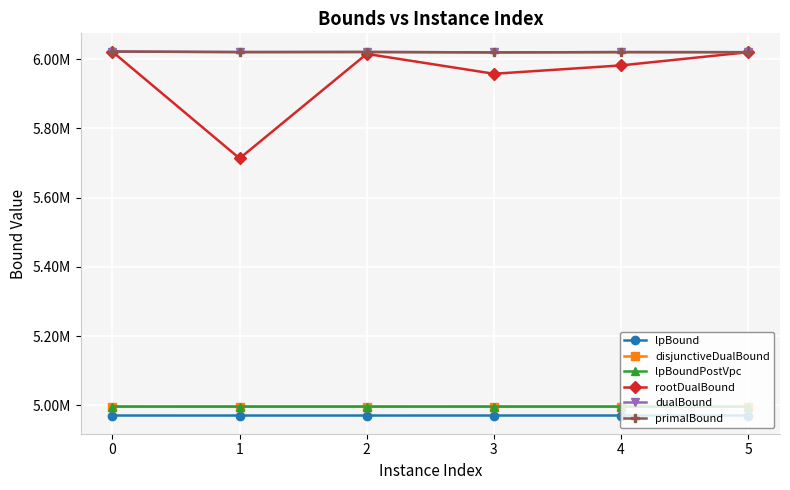

What is the difference between the second highest and minimum values in the primalBound series?

1228.2